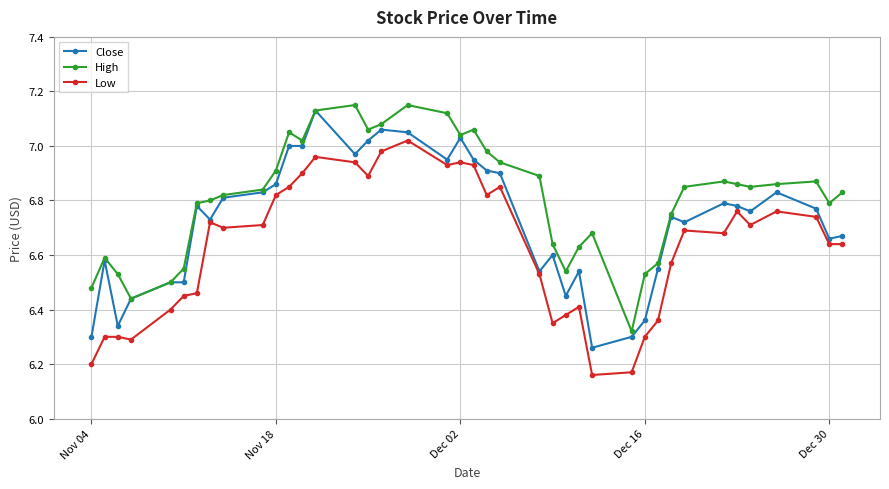

Rank the series by their average value, from highest to lowest.

High, Close, Low